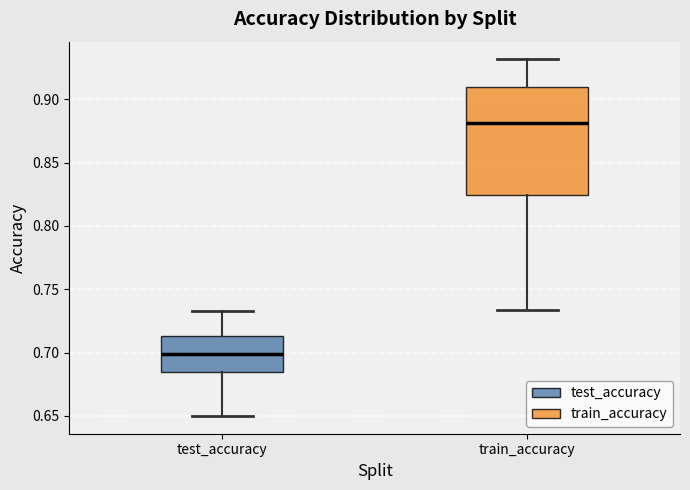

Comparing the boxes themselves (not the whiskers), which one is the tallest?

train_accuracy